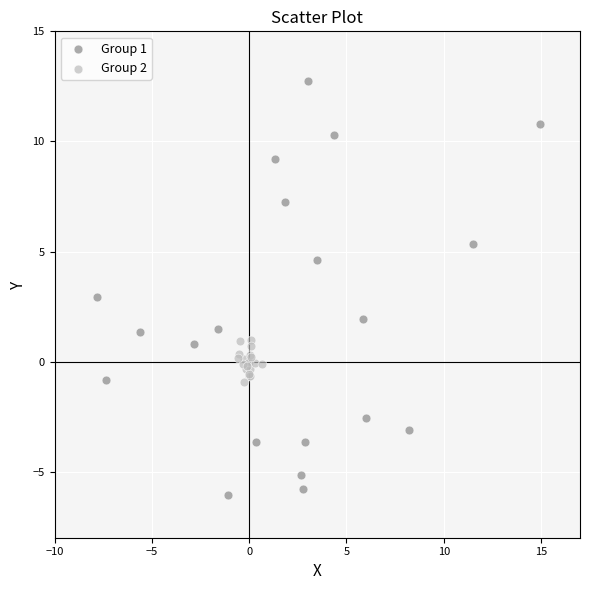

Which series contains the lowest Y value?

Group 1